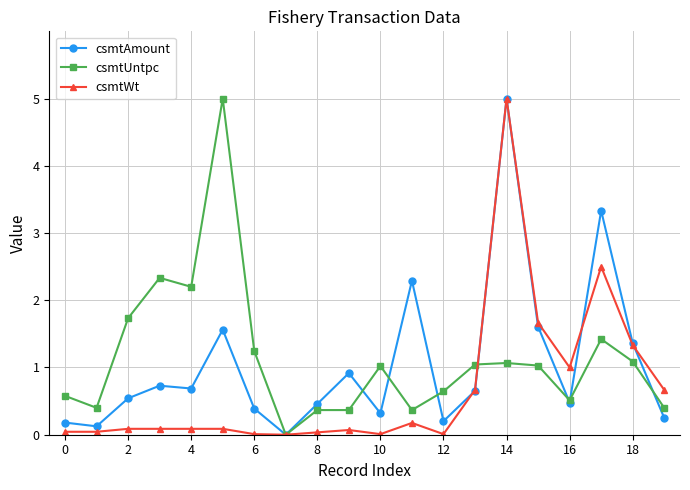

How many distinct data groups are displayed?

3